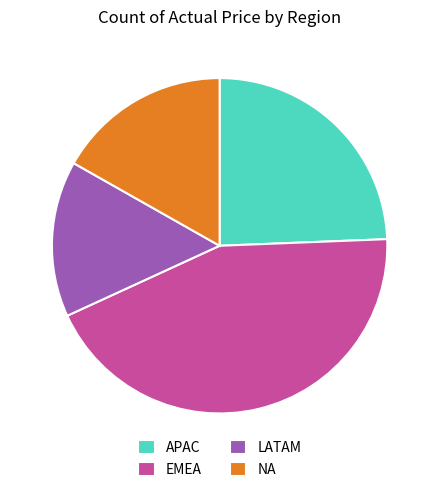

Which category has the biggest portion of the pie?

EMEA